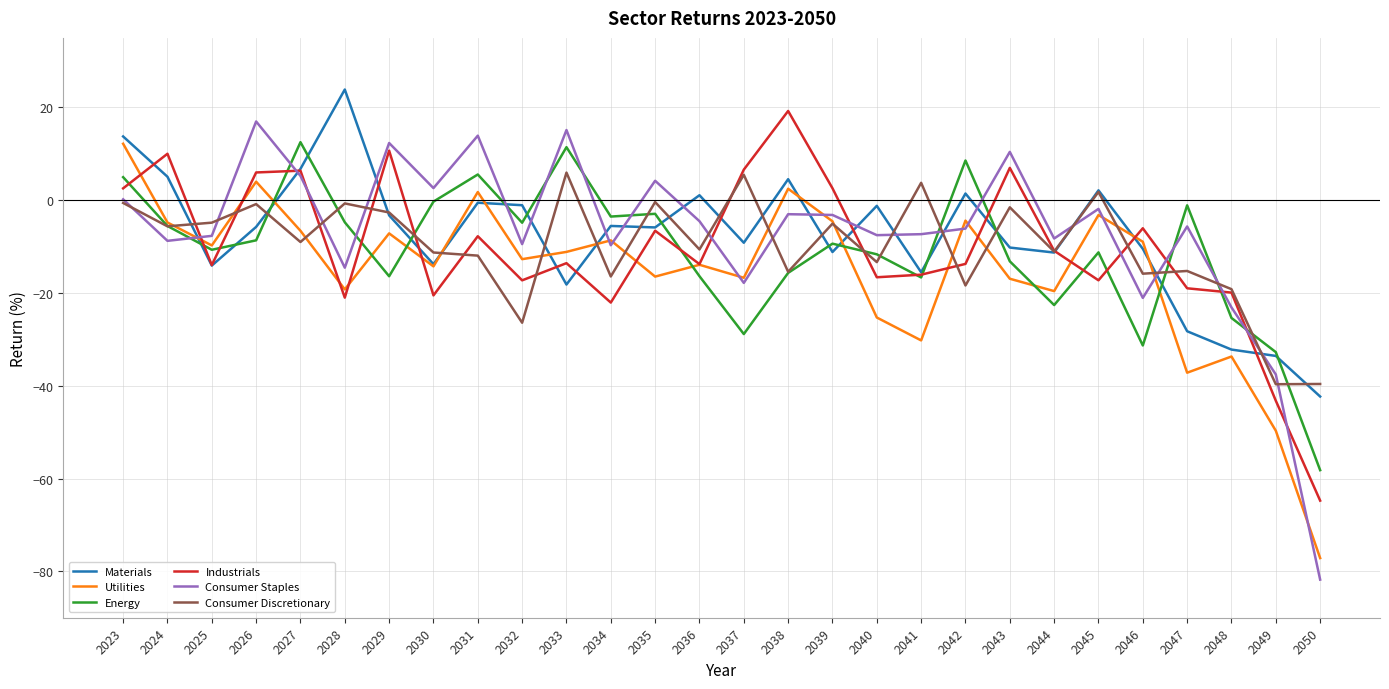

Which series has the widest spread of values?

Consumer Staples